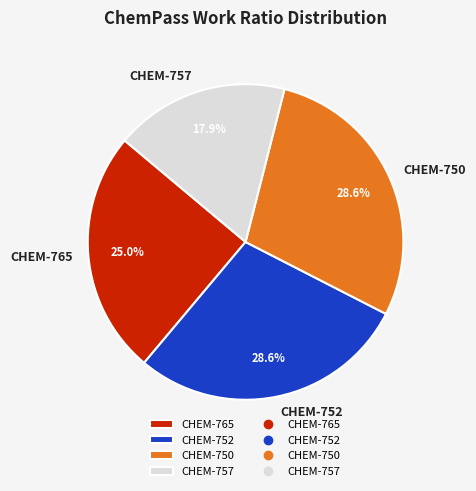

How much of the chart is everything except CHEM-752?

71.4%